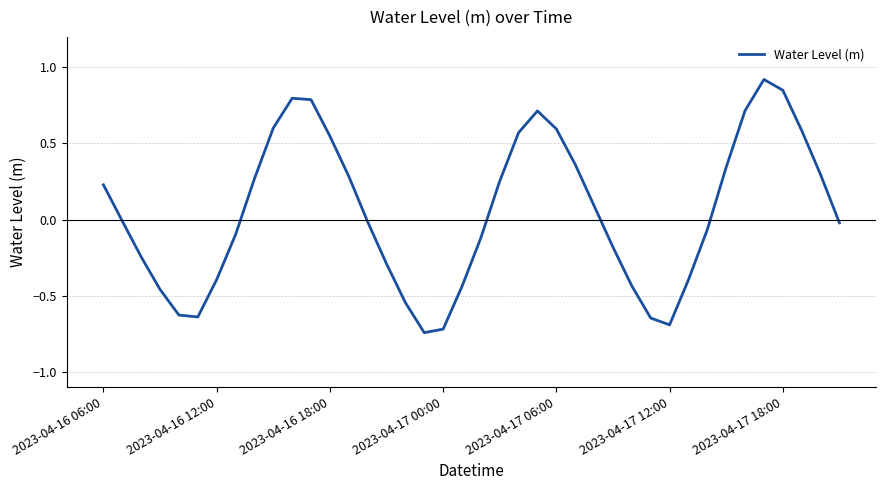

How many interior local valleys (lower than both neighbors) does the data have?

3